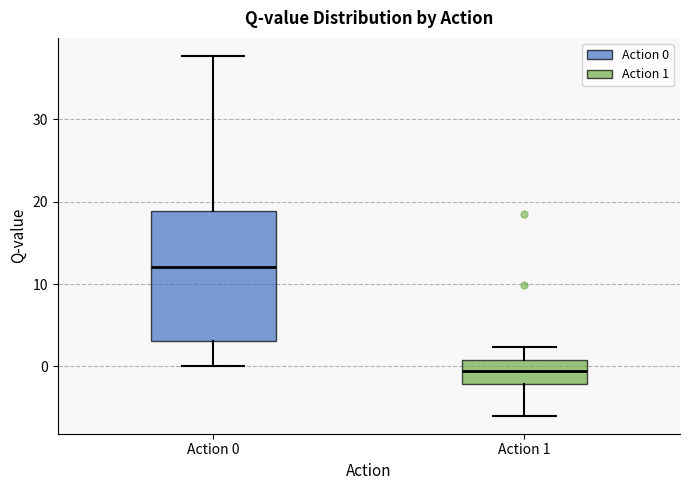

Comparing the boxes themselves (not the whiskers), which one is the tallest?

Action 0